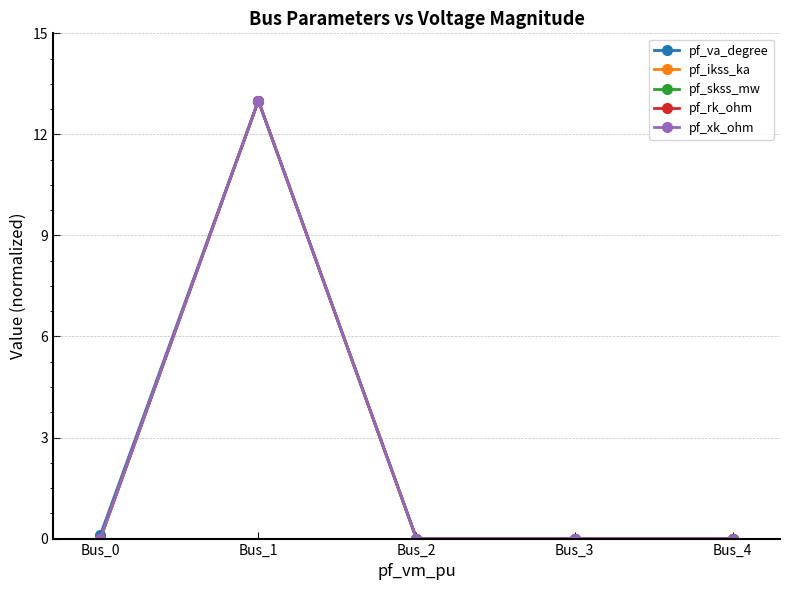

True or false: pf_skss_mw has a value of 8.0 at Bus_0.

False